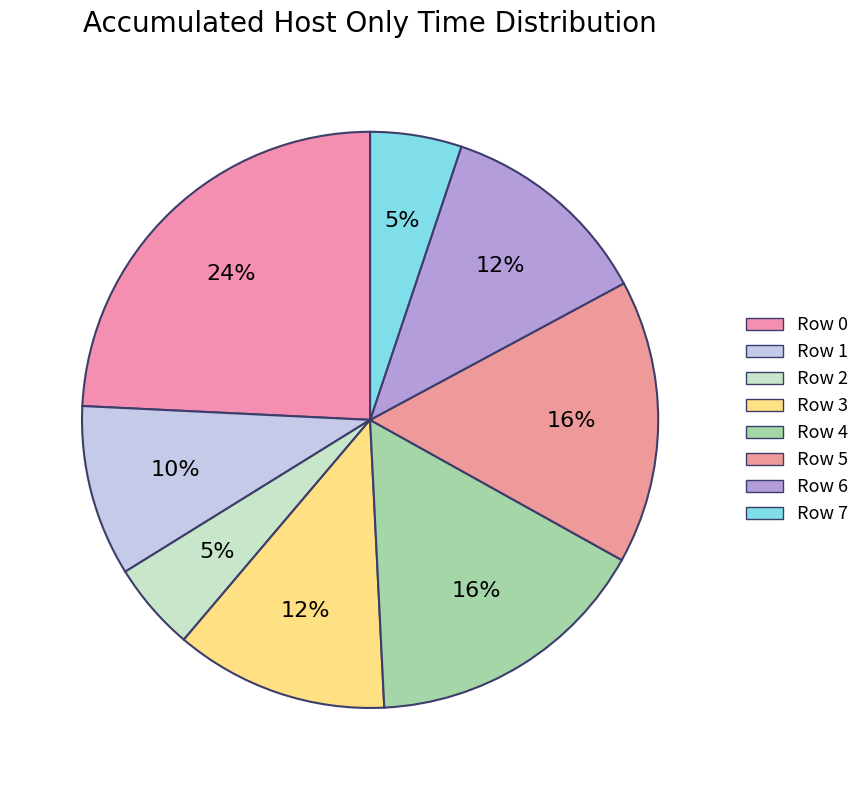

Do Row 1 and Row 4 together represent more than half of the pie?

No